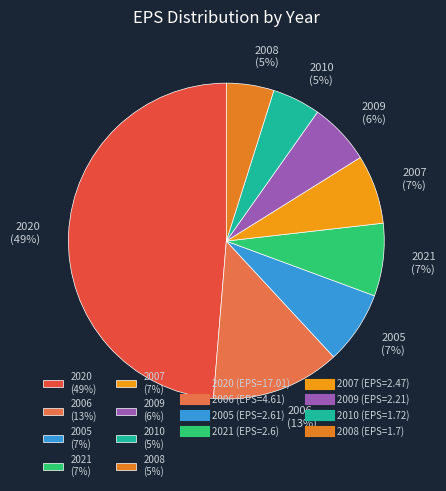

Combined, do 2005 (7%) and 2006 (13%) account for over 50%?

No